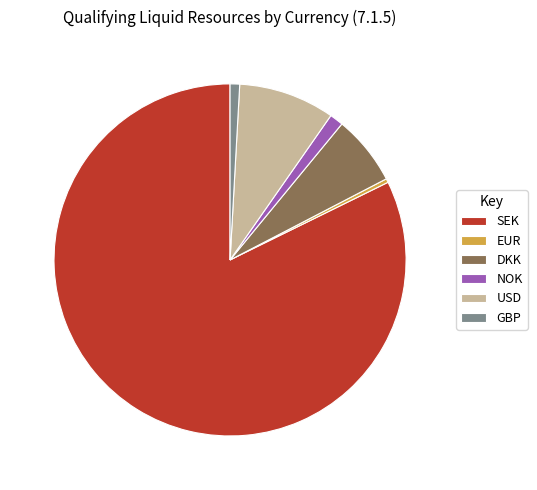

The GBP slice represents 11% of the pie. True or false?

False